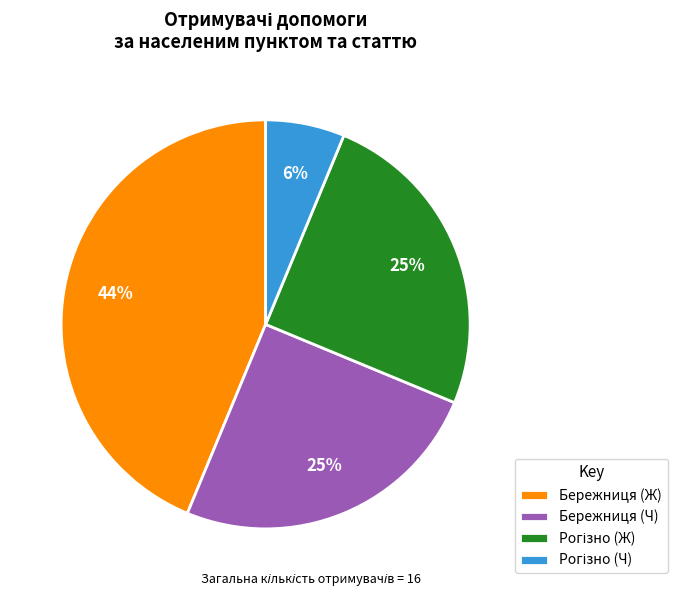

Which category has the biggest portion of the pie?

Бережниця (Ж)